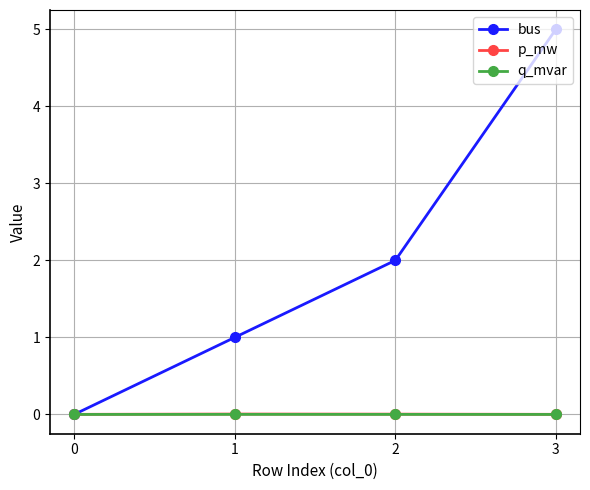

True or false: bus has more than 2 points higher than both neighbors.

False